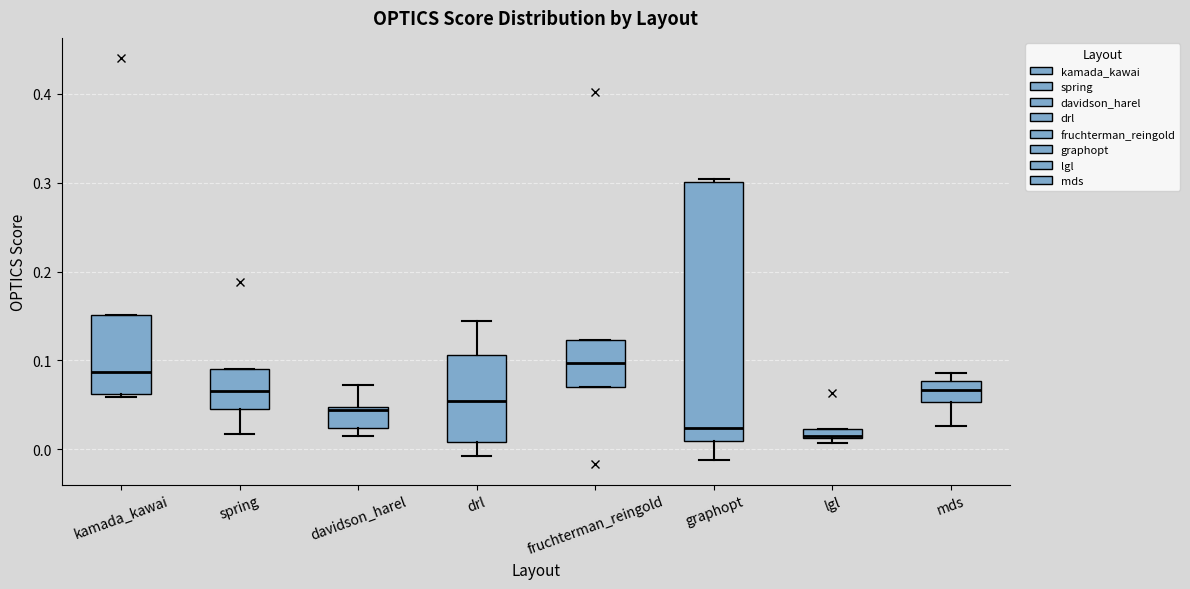

Which box is the tallest, from its lower edge to its upper edge?

graphopt